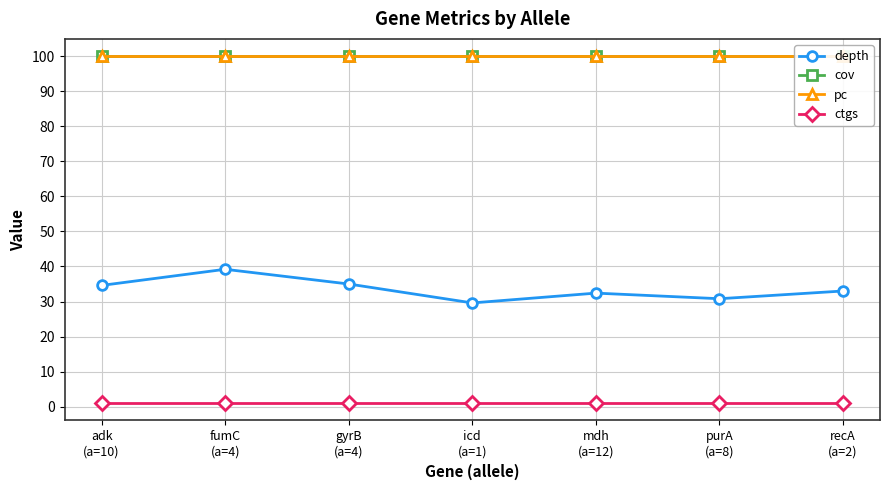

True or false: cov and depth intersect in this chart.

False